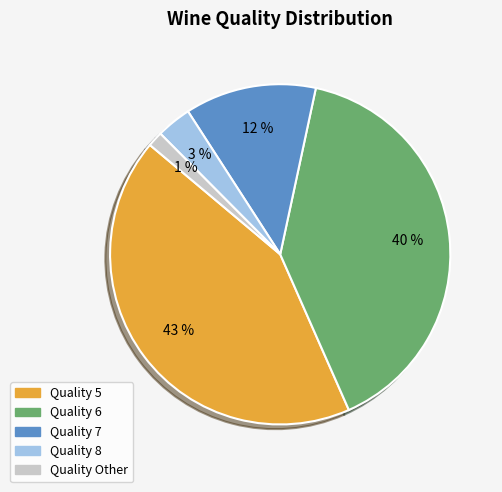

To the nearest percent, what is the average slice percentage?

20%